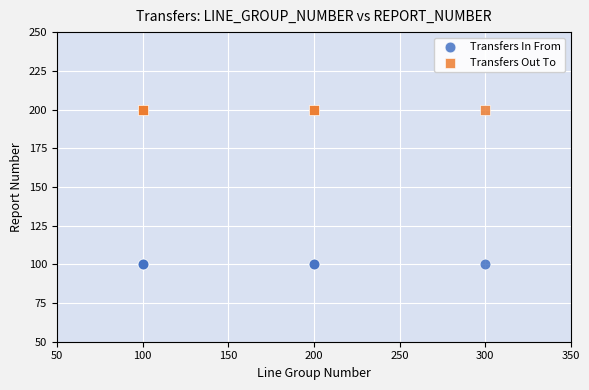

Which series contains the lowest Y value?

Transfers In From